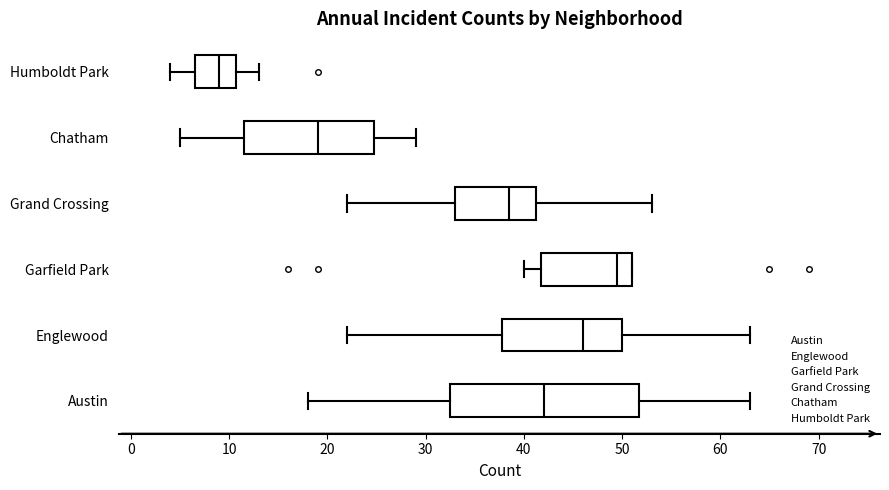

Reading bottom to top, transcribe this box plot: for each box, give where its median line is, the range the box spans, and where its two whiskers end, as read against the x-axis. The values are not printed on the chart, so give them approximately, as read against the axis.

Austin: median 42, box 33 to 52, whiskers 18 to 63
Englewood: median 46, box 38 to 50, whiskers 22 to 63
Garfield Park: median 50, box 42 to 51, whiskers 40 to 51
Grand Crossing: median 39, box 33 to 41, whiskers 22 to 53
Chatham: median 19, box 12 to 25, whiskers 5 to 29
Humboldt Park: median 9, box 7 to 11, whiskers 4 to 13